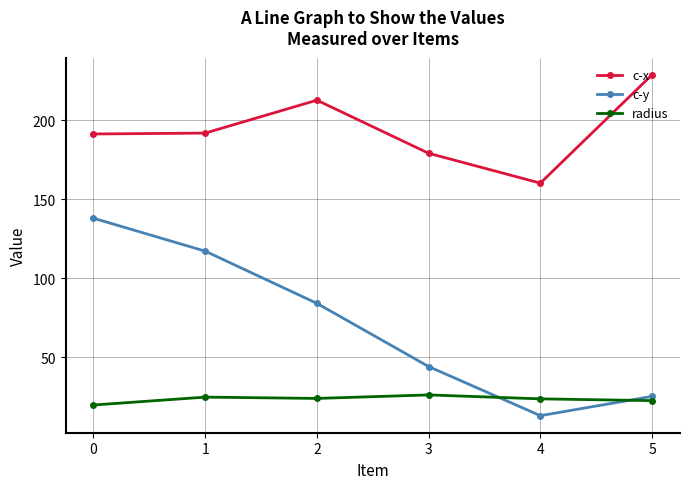

What are all the series names shown in the legend?

c-x, c-y, radius